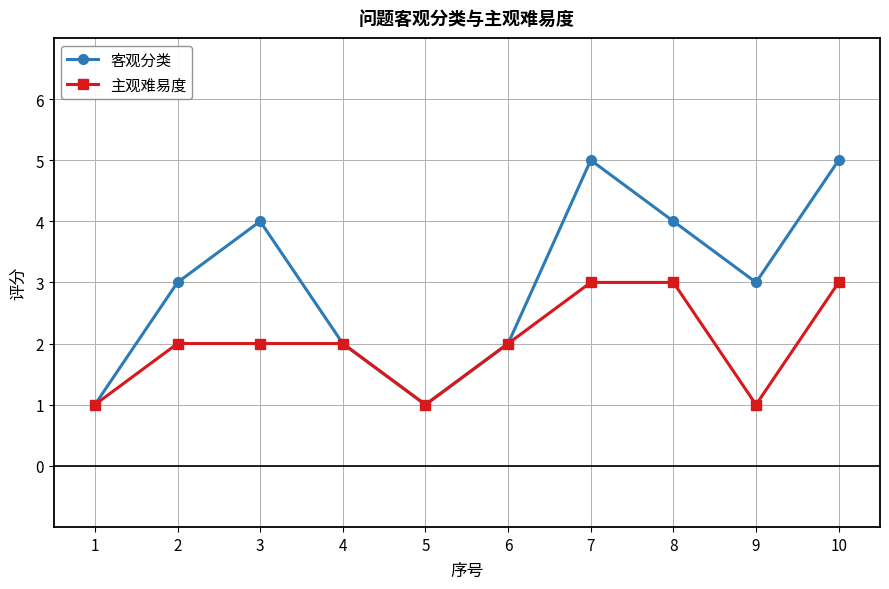

Is it true that 主观难易度 equals 2 at 2?

True